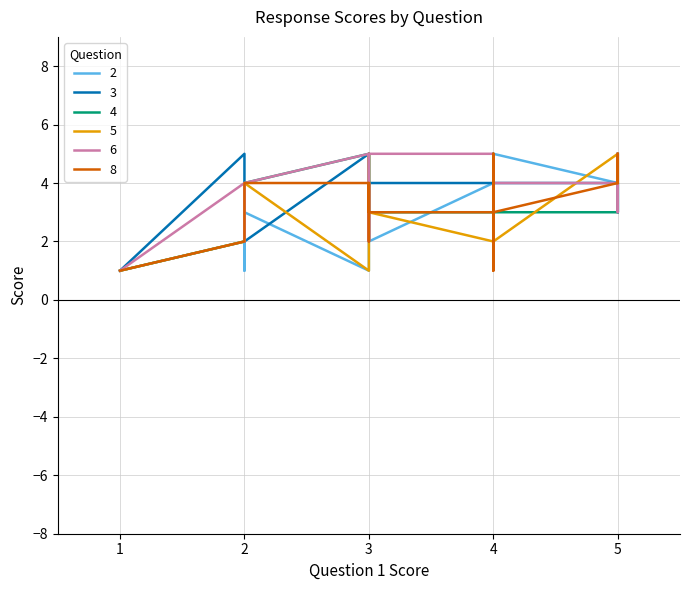

The 4 series shows 2 at 1. True or false?

False